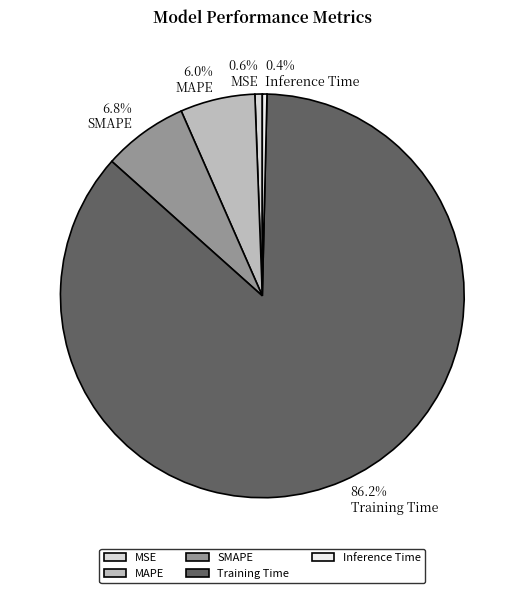

How much of the chart is everything except Training Time?

13.8%